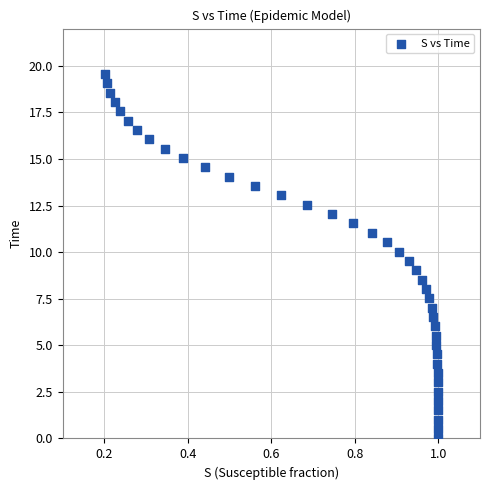

What is the range of X values (max minus min)?

0.8